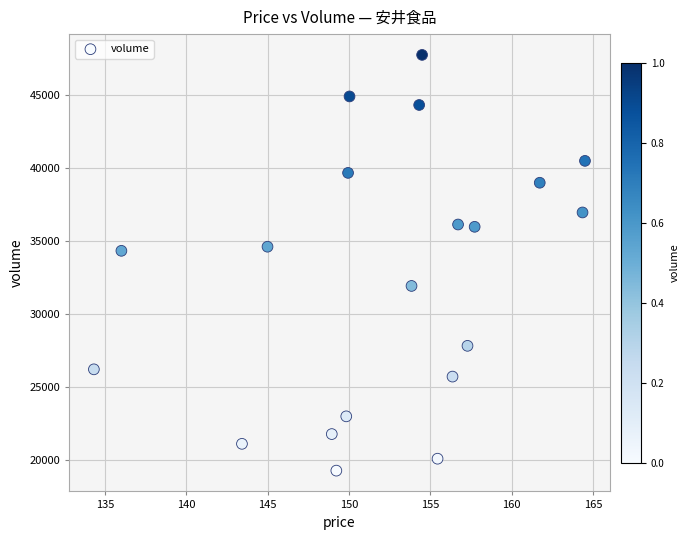

What is the range of Y values (max minus min)?

28497